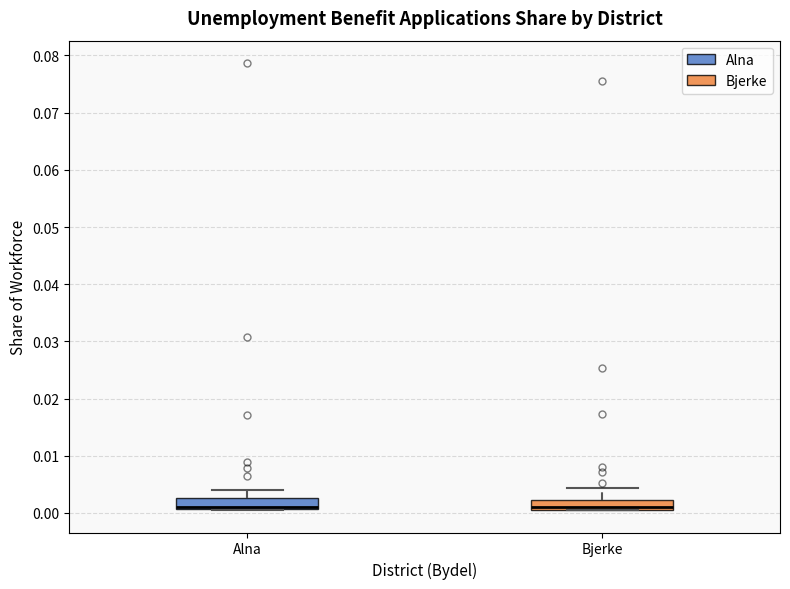

Where does the upper whisker of the box for Bjerke end on the y-axis? The values are not printed on the chart, so give them approximately, as read against the axis.

0.004